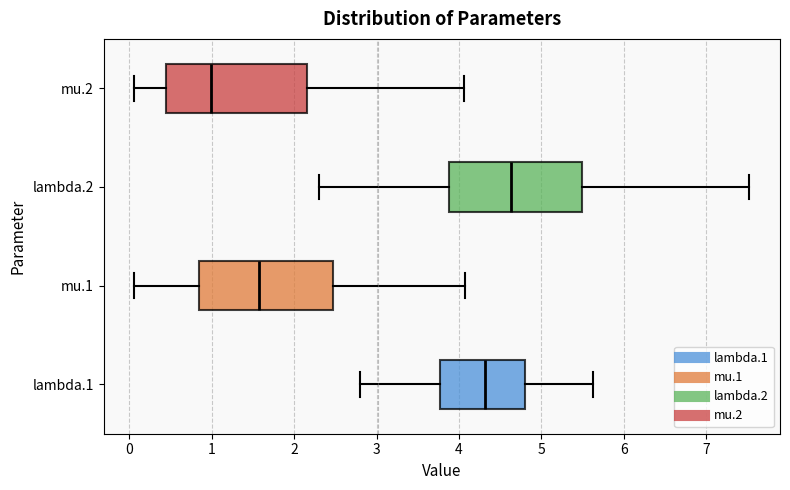

Reading bottom to top, transcribe this box plot: for each box, give where its median line is, the range the box spans, and where its two whiskers end, as read against the x-axis. The values are not printed on the chart, so give them approximately, as read against the axis.

lambda.1: median 4.3, box 3.8 to 4.8, whiskers 2.8 to 5.6
mu.1: median 1.6, box 0.9 to 2.5, whiskers 0.1 to 4.1
lambda.2: median 4.6, box 3.9 to 5.5, whiskers 2.3 to 7.5
mu.2: median 1.0, box 0.5 to 2.2, whiskers 0.1 to 4.1